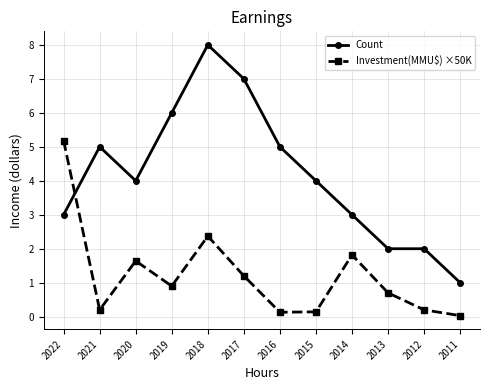

True or false: Count has a value of 4.0 at 2015.

True